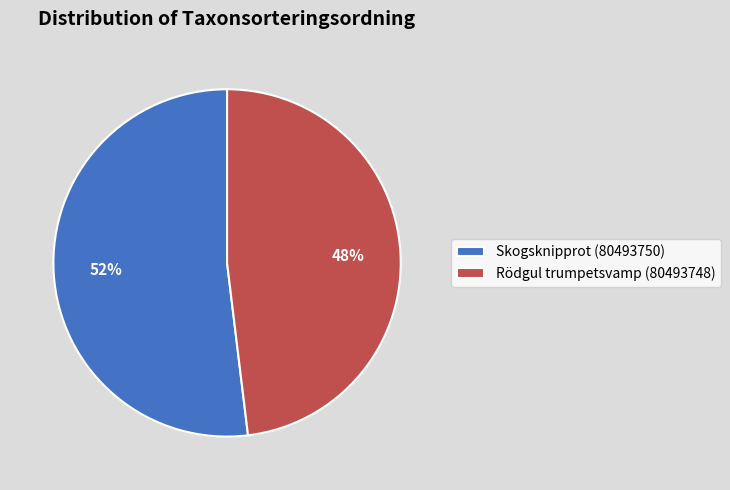

What is the smallest slice in the pie chart?

Rödgul trumpetsvamp (80493748)